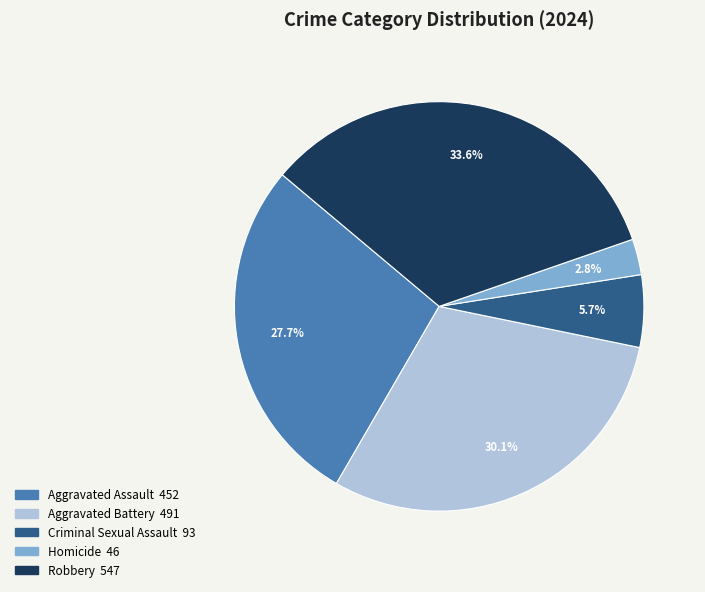

To the nearest percent, what is the combined percentage of Homicide and Criminal Sexual Assault?

9%